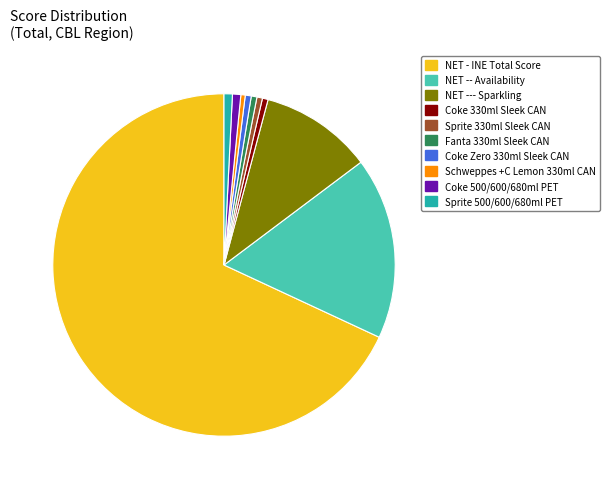

Is it true that Sprite 330ml Sleek CAN is 1% of the pie?

True